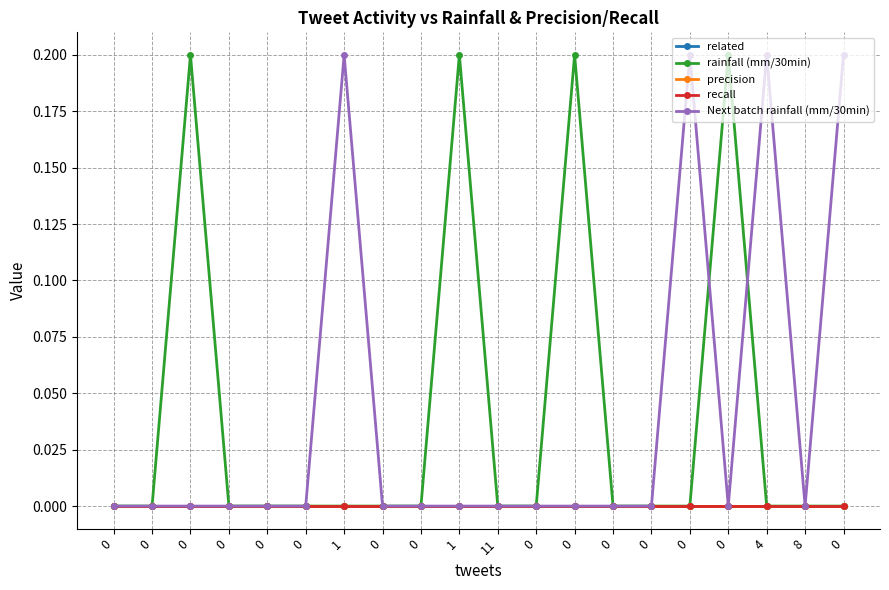

Does the chart display data point markers on the line(s)?

Yes